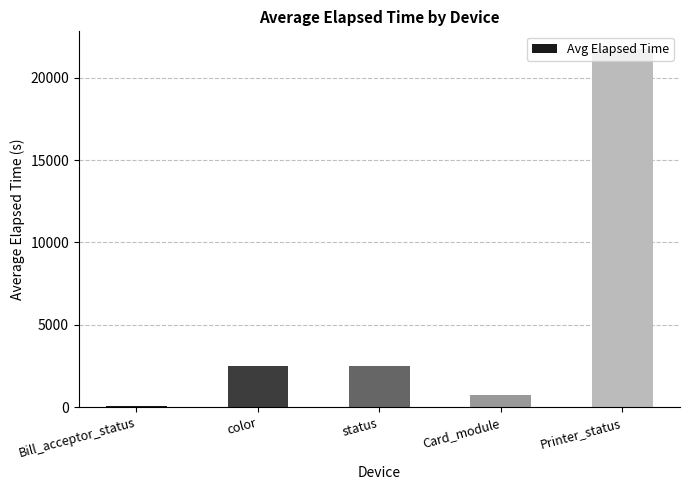

The value at Printer_status is 34367.6. True or false?

False